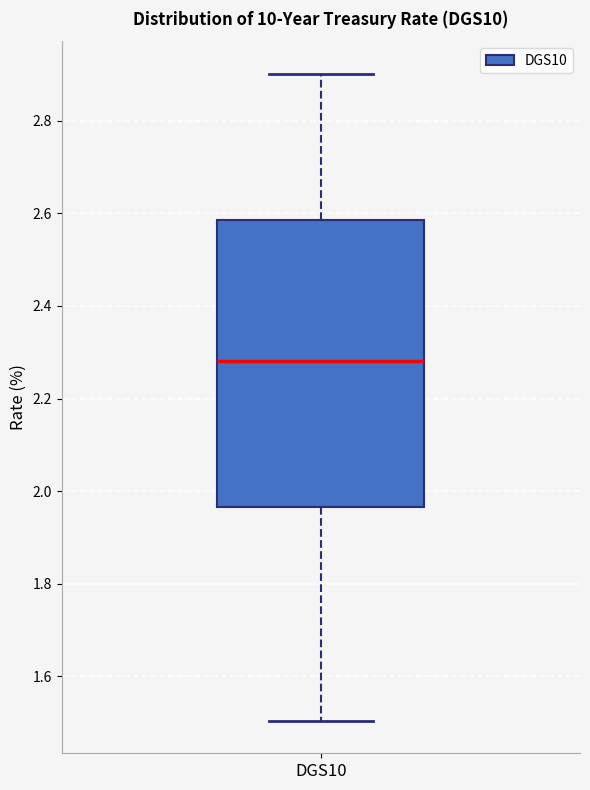

Read this box plot against the y-axis: the position of the median line, the range covered by the box, and the ends of both whiskers. The values are not printed on the chart, so give them approximately, as read against the axis.

median 2.28, box 1.96 to 2.58, whiskers 1.50 to 2.90